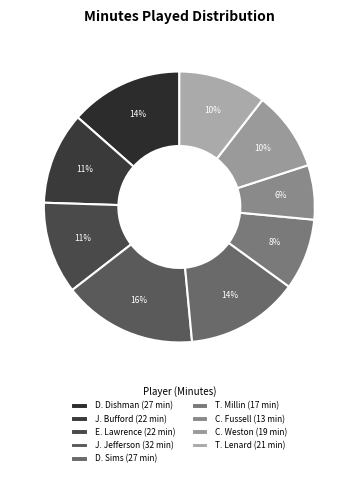

True or false: J. Bufford accounts for 22% of the total.

False